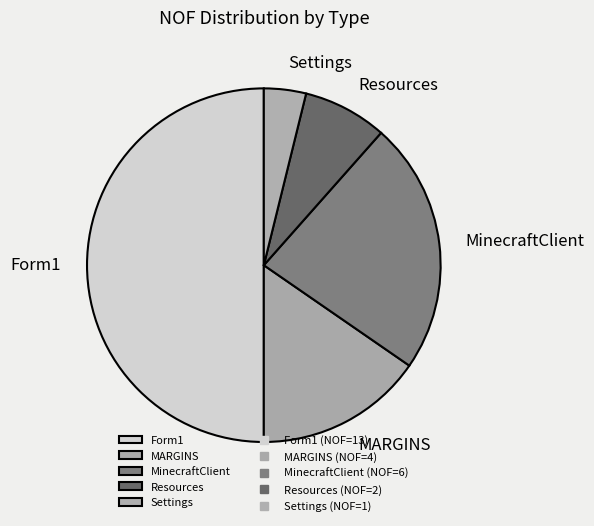

How many slices are in this pie chart?

5